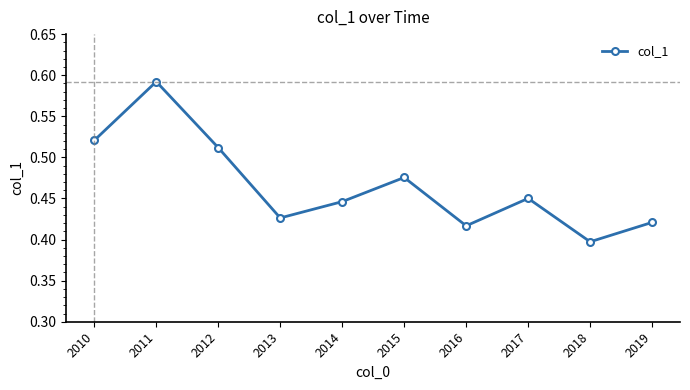

Where is the data nearest to the value 0?

2018